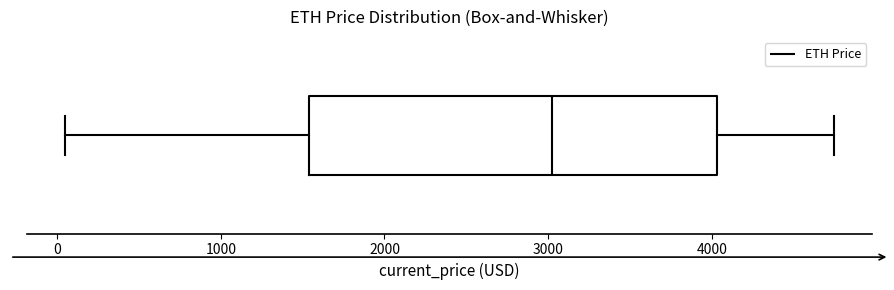

Transcribe this box plot: give where the median line is, the range the box spans, and where the two whiskers end, as read against the x-axis. The values are not printed on the chart, so give them approximately, as read against the axis.

median 3000, box 1500 to 4000, whiskers 100 to 4700